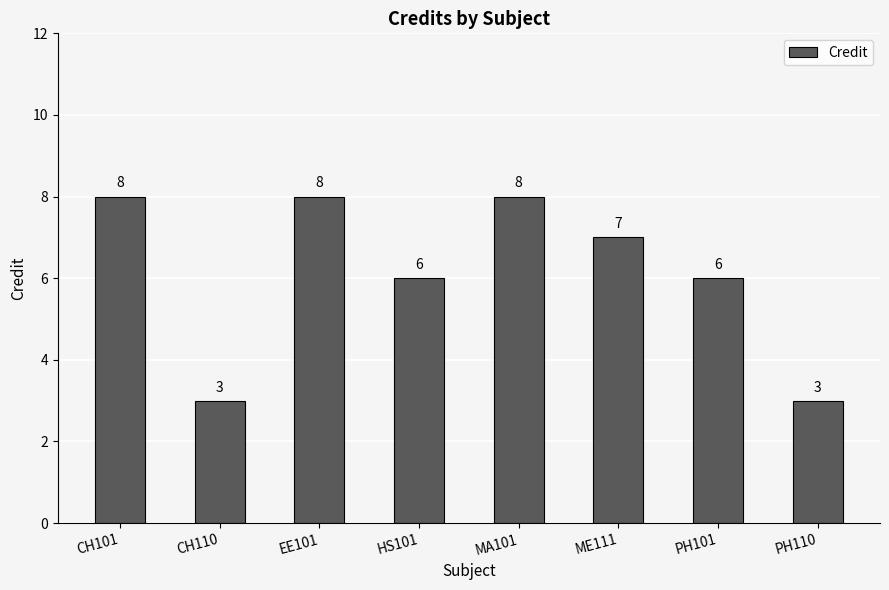

Where does the data first go above 7?

CH101